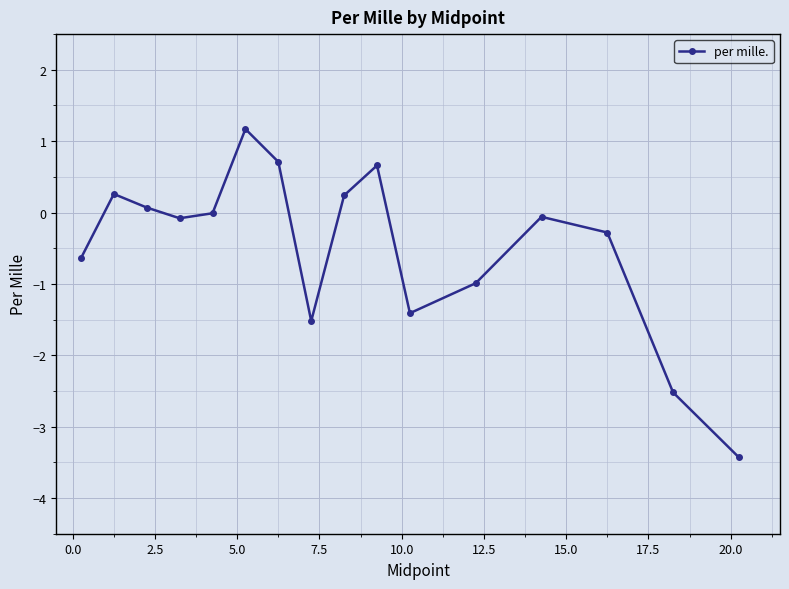

What is the minimum value shown in the chart?

-3.4